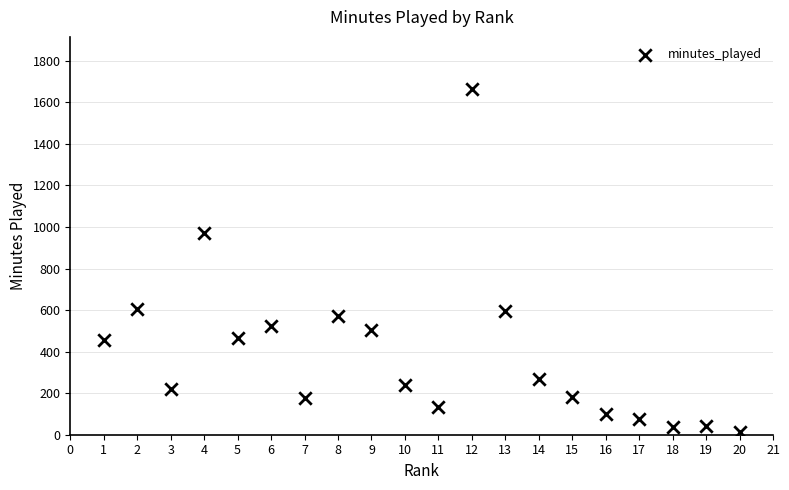

What is the range of Y values (max minus min)?

1652